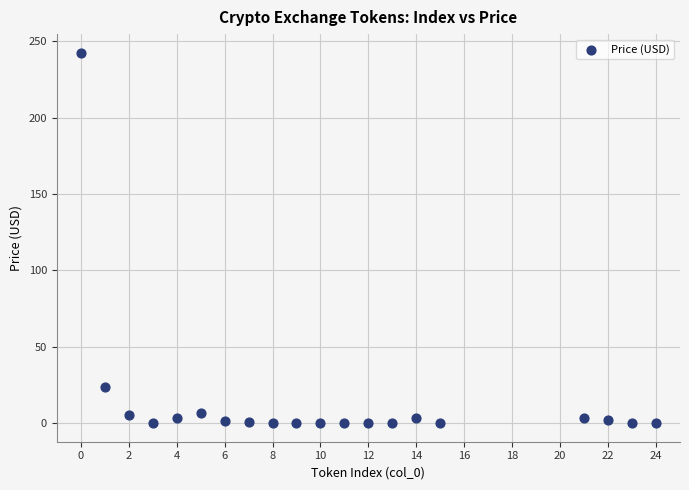

What is the range of X values (max minus min)?

24.0